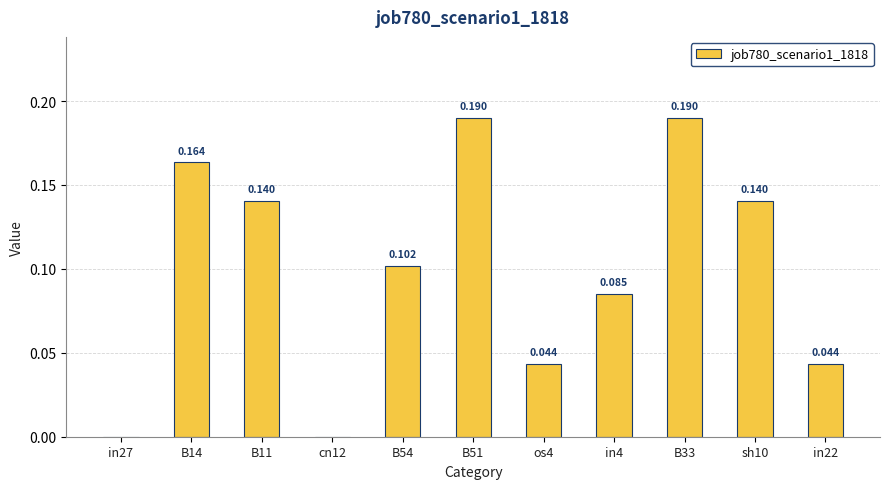

Which label corresponds to the smallest value in the chart?

in27